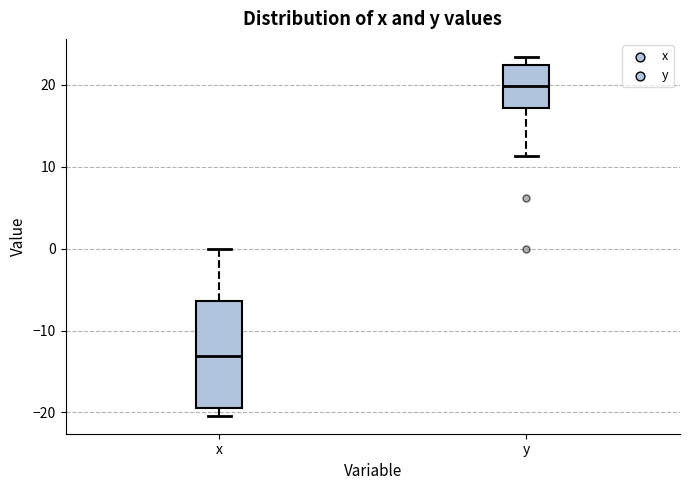

Reading left to right, transcribe this box plot: for each box, give where its median line is, the range the box spans, and where its two whiskers end, as read against the y-axis. The values are not printed on the chart, so give them approximately, as read against the axis.

x: median -13, box -19 to -6, whiskers -20 to 0
y: median 20, box 17 to 22, whiskers 11 to 23